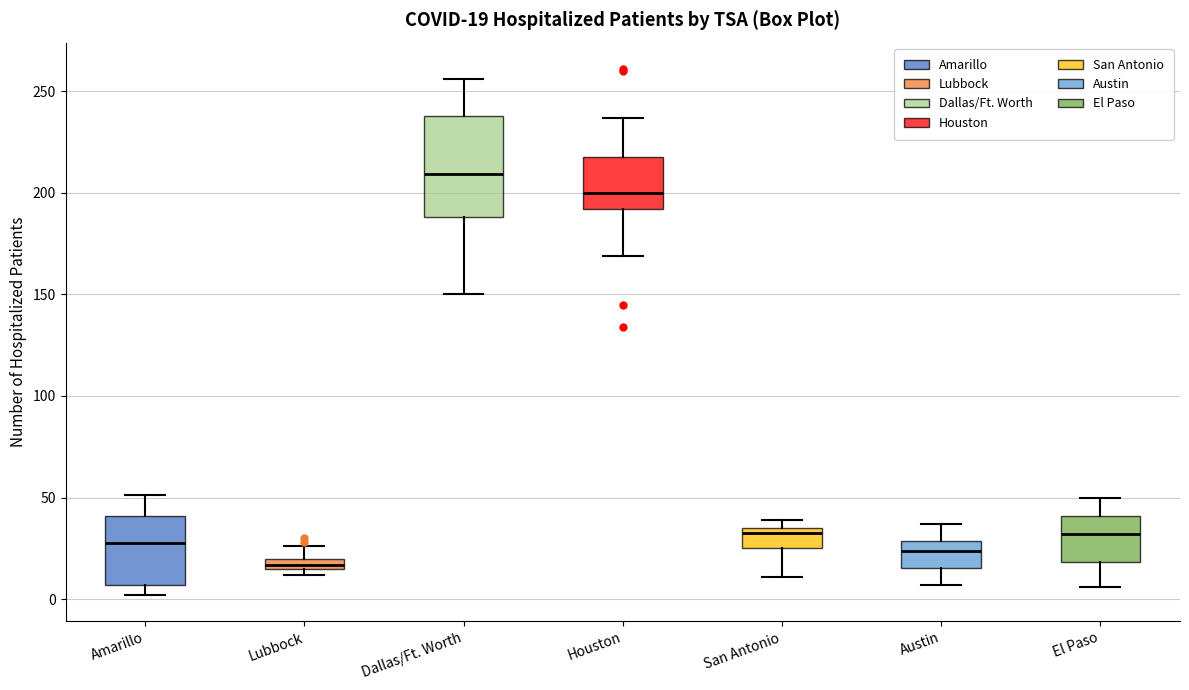

Which box's median line is the lowest?

Lubbock